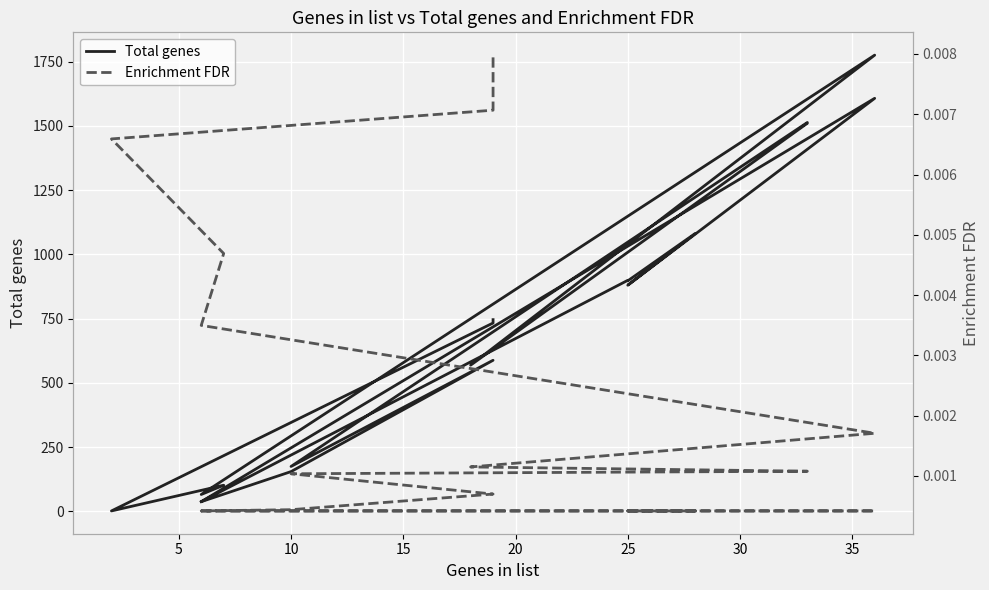

Is the value of Enrichment FDR at 11 greater than the value of Total genes at 10?

No